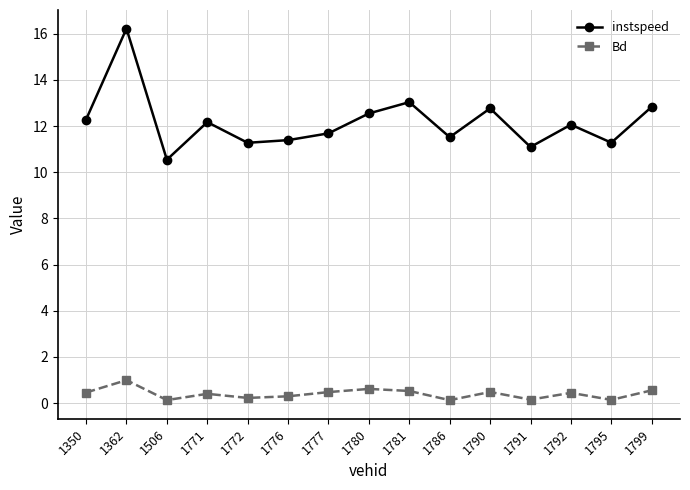

True or false: Bd and instspeed intersect in this chart.

False